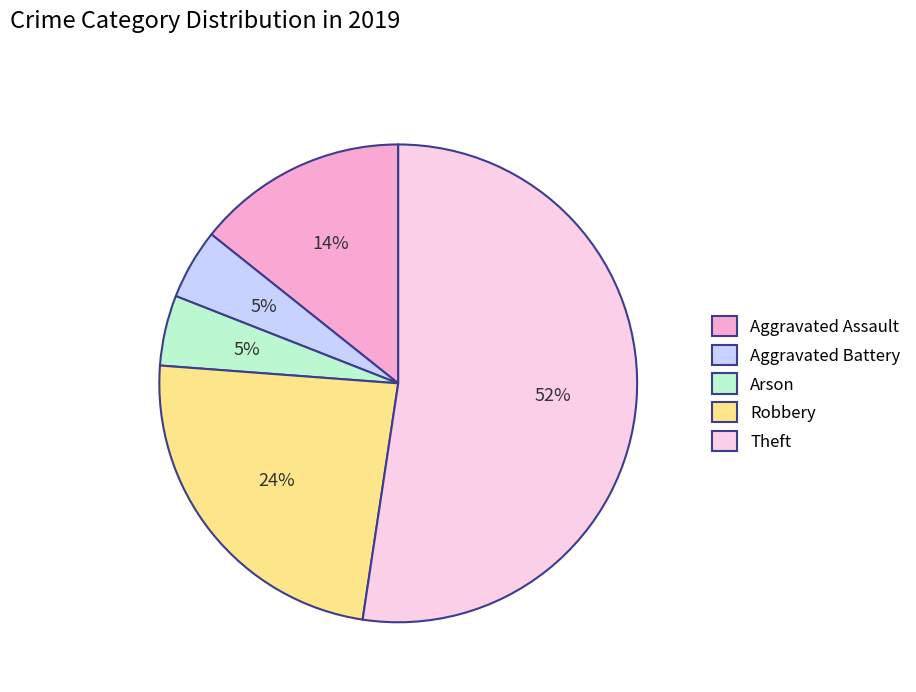

What percentage is the Arson slice, to the nearest percent?

5%